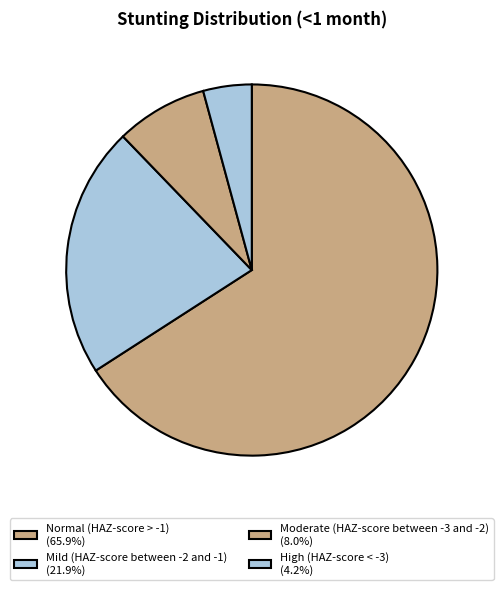

How many segments does this pie chart have?

4